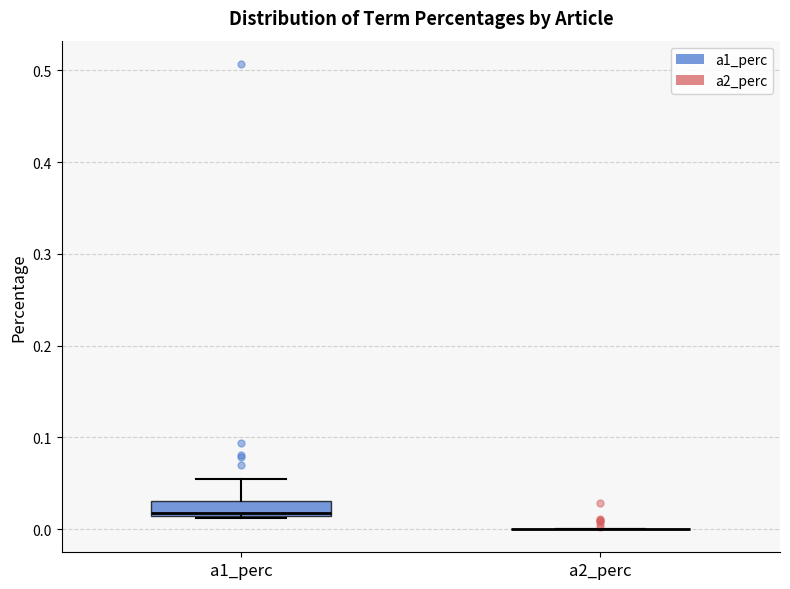

Reading left to right, transcribe this box plot: for each box, give where its median line is, the range the box spans, and where its two whiskers end, as read against the y-axis. The values are not printed on the chart, so give them approximately, as read against the axis.

a1_perc: median 0.02, box 0.01 to 0.03, whiskers 0.01 to 0.05
a2_perc: box collapsed to a line at 0.00, whiskers 0.00 to 0.00